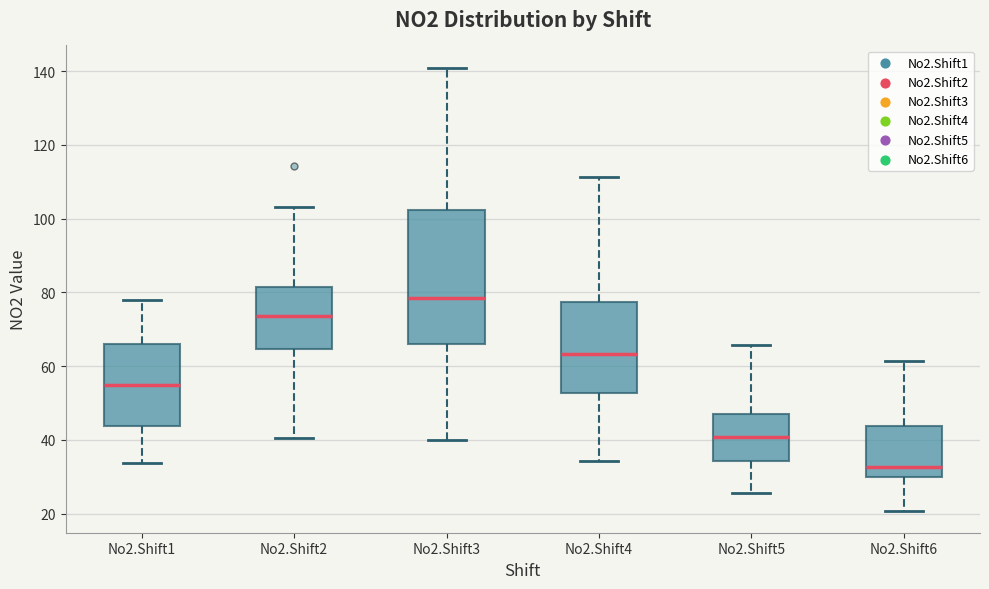

Comparing the boxes themselves (not the whiskers), which one is the tallest?

No2.Shift3